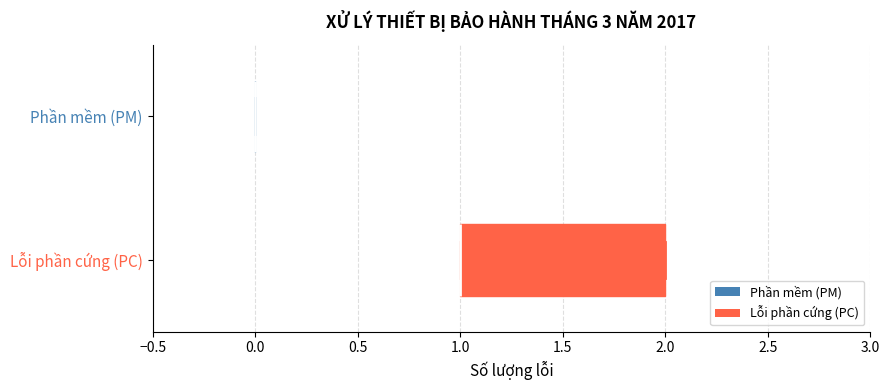

Reading bottom to top, transcribe this box plot: for each box, give where its median line is, the range the box spans, and where its two whiskers end, as read against the x-axis. The values are not printed on the chart, so give them approximately, as read against the axis.

Lỗi phần cứng (PC): median 1 (drawn on the box's left edge), box 1 to 2, whiskers 1 to 2
Phần mềm (PM): box collapsed to a line at 0, whiskers 0 to 0